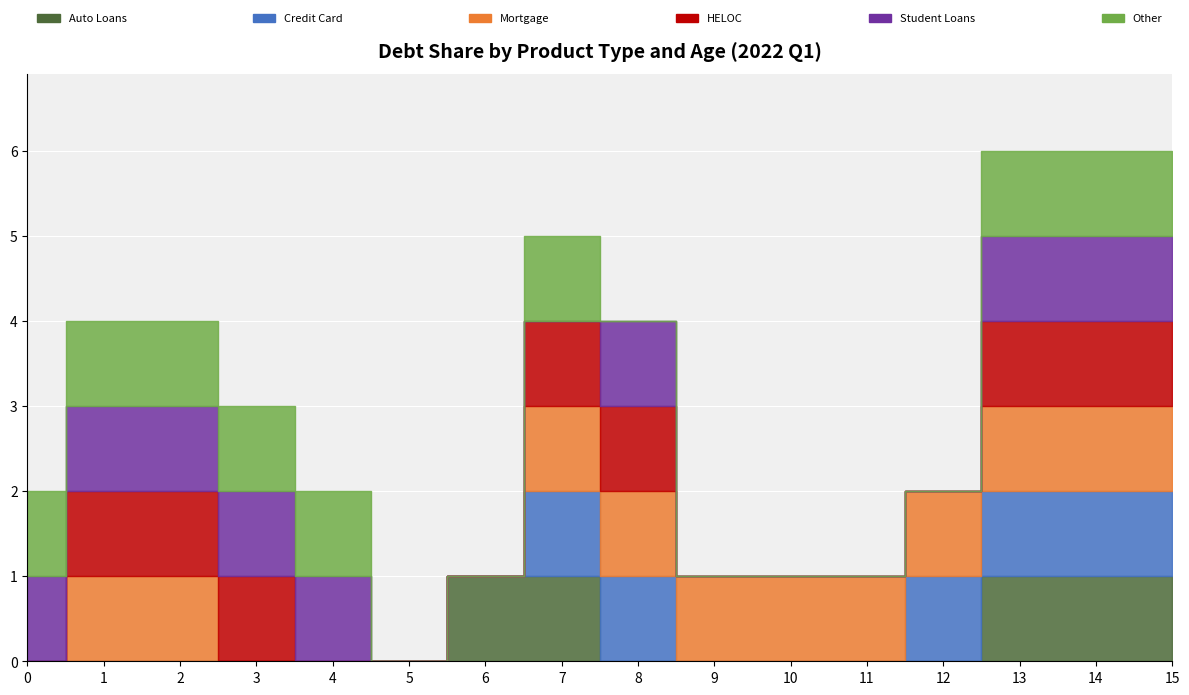

True or false: col_5 has more than 2 points higher than both neighbors.

False